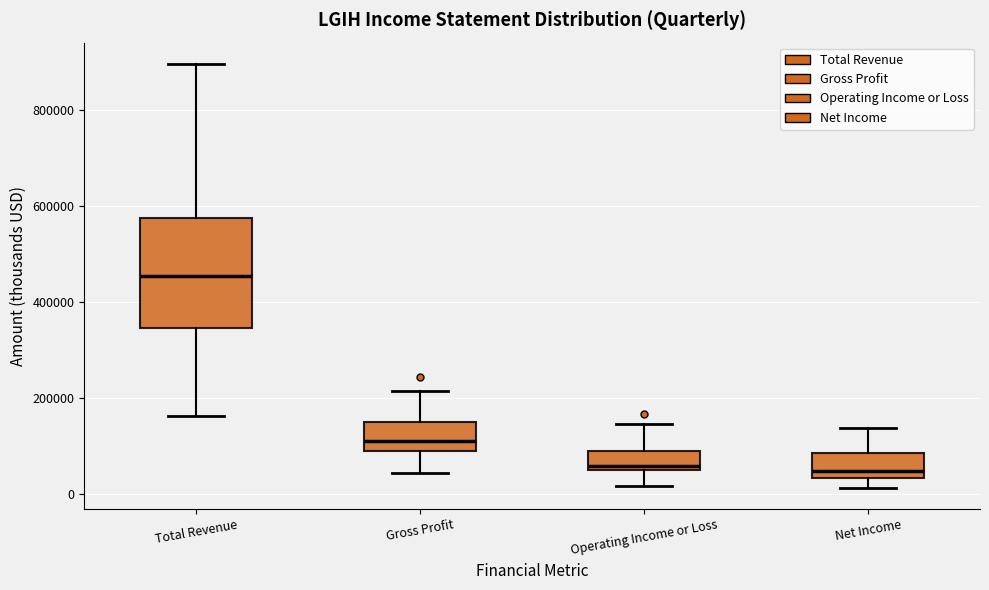

Reading left to right, transcribe this box plot: for each box, give where its median line is, the range the box spans, and where its two whiskers end, as read against the y-axis. The values are not printed on the chart, so give them approximately, as read against the axis.

Total Revenue: median 460000, box 340000 to 580000, whiskers 160000 to 900000
Gross Profit: median 100000, box 80000 to 160000, whiskers 40000 to 220000
Operating Income or Loss: median 60000, box 40000 to 80000, whiskers 20000 to 140000
Net Income: median 40000 (just above the box's lower edge), box 40000 to 80000, whiskers 20000 to 140000